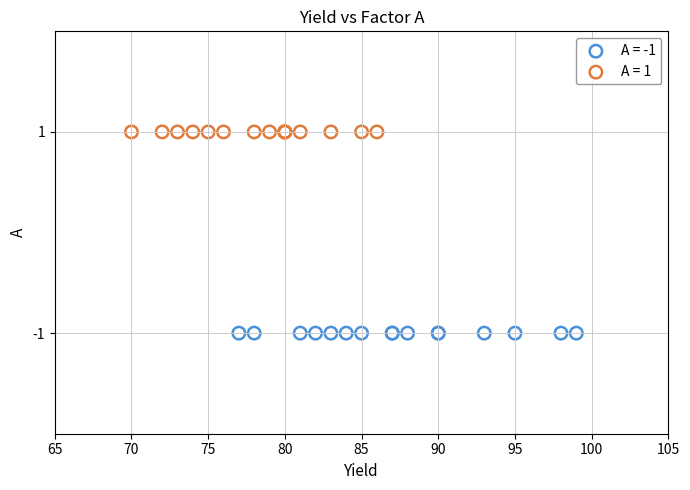

Which series reaches the maximum Y coordinate?

A = 1